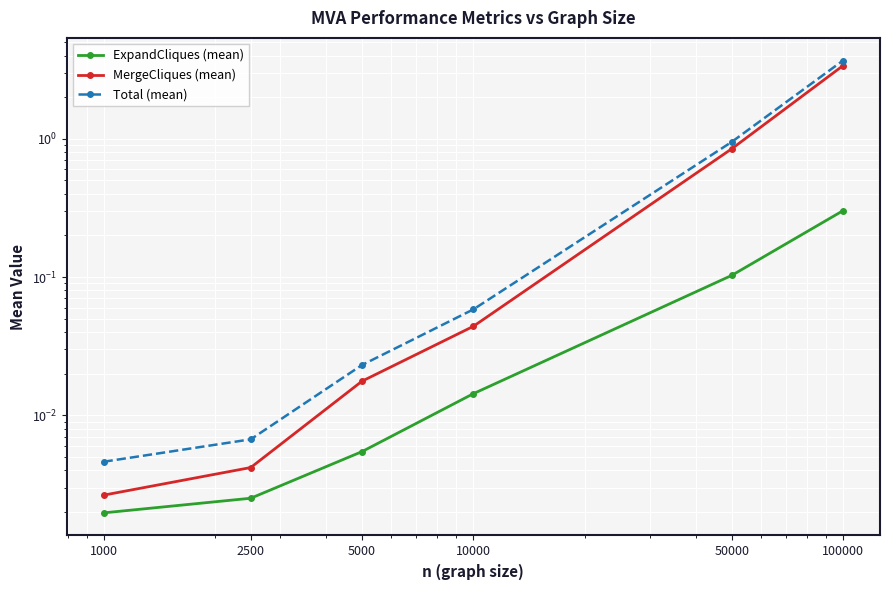

Reading right to left, what are all the values shown in this chart?

ExpandCliques (mean): 100000=0.3	50000=0.1	10000=0.0	5000=0.0	2500=0.0	1000=0.0
MergeCliques (mean): 100000=3.4	50000=0.8	10000=0.0	5000=0.0	2500=0.0	1000=0.0
Total (mean): 100000=3.7	50000=0.9	10000=0.1	5000=0.0	2500=0.0	1000=0.0